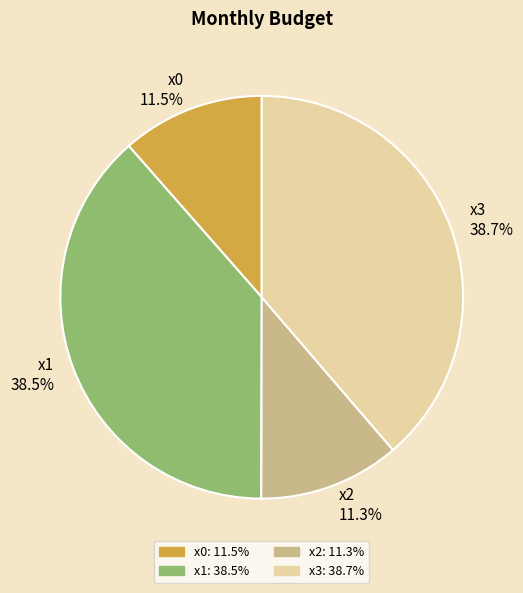

Do x1 and x2 together represent more than half of the pie?

No